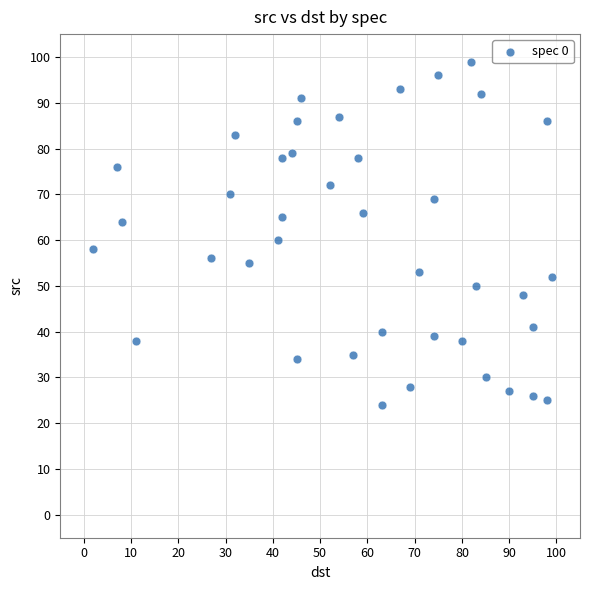

What is the range of Y values (max minus min)?

75